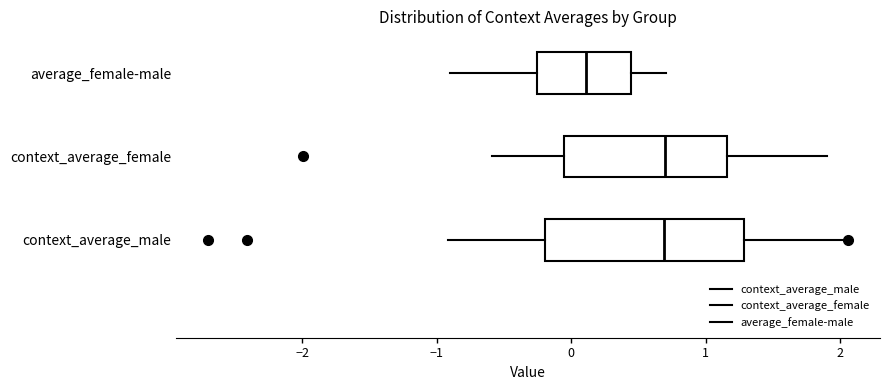

Where does the median line of the box for context_average_female sit on the x-axis? The values are not printed on the chart, so give them approximately, as read against the axis.

0.7